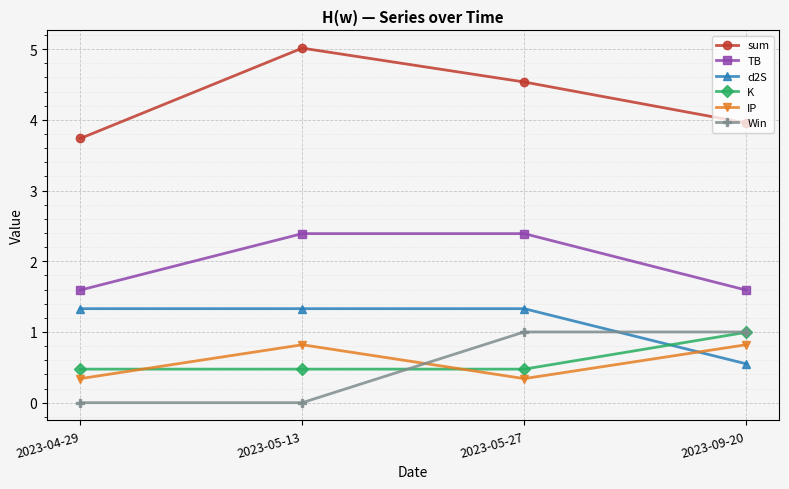

Reading left to right, what are all the values shown in this chart?

sum: 3.7	5.0	4.5	4.0
TB: 1.6	2.4	2.4	1.6
d2S: 1.3	1.3	1.3	0.5
K: 0.5	0.5	0.5	1.0
IP: 0.3	0.8	0.3	0.8
Win: 0.0	0.0	1.0	1.0